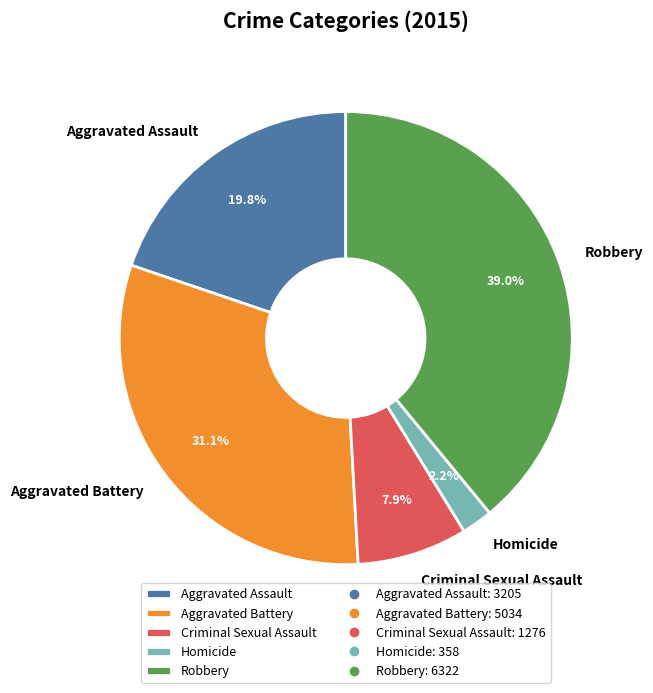

Does Robbery represent more than half of the total?

No